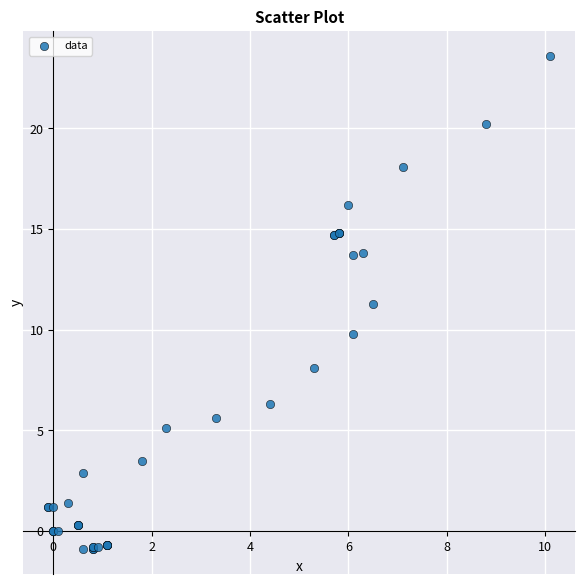

What Y value in the scatter plot is closest to 11?

11.3